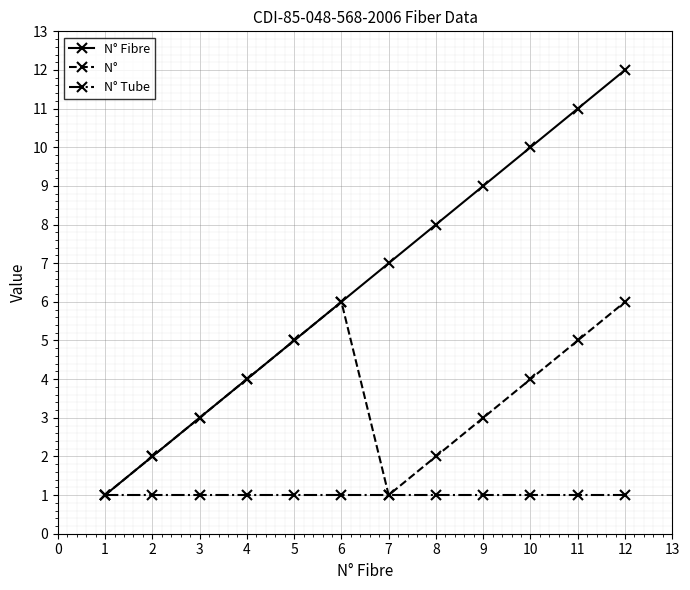

Which label corresponds to the largest value in the chart?

12